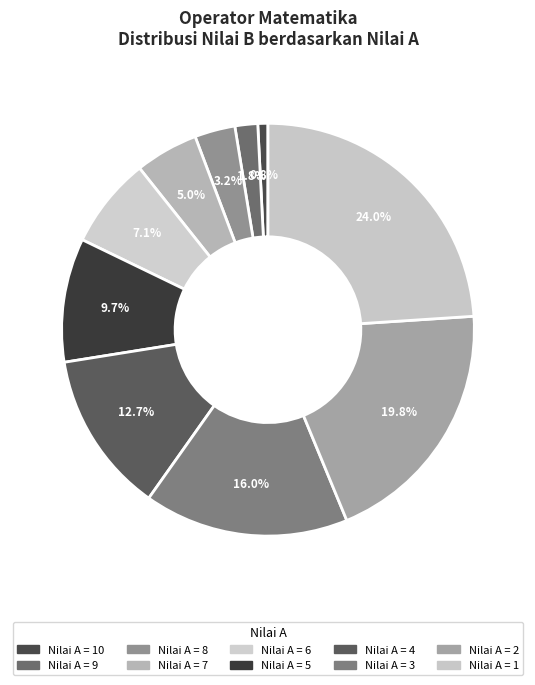

How many slices are in this pie chart?

10